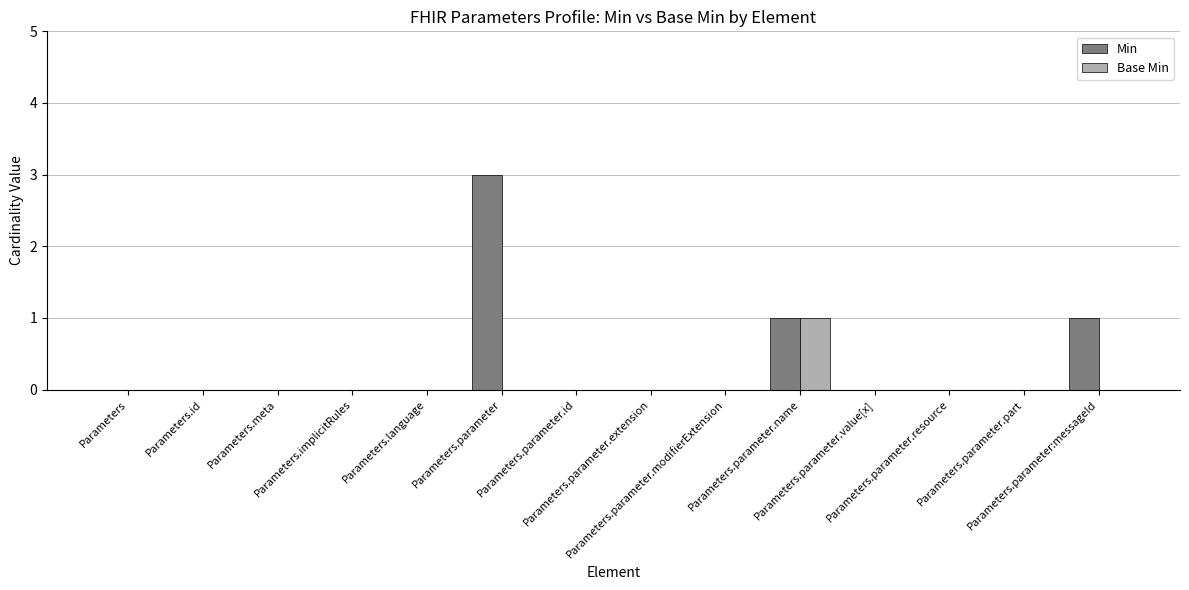

What are all the series names shown in the legend?

Min, Base Min